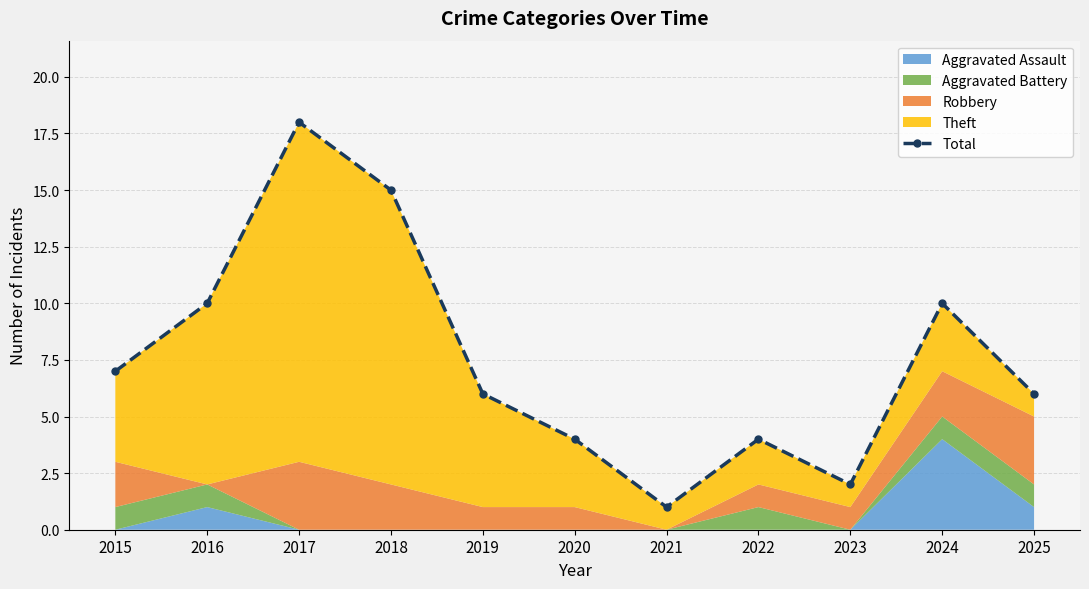

What is the ratio of the value at 2025 to the value at 2019?

1.0